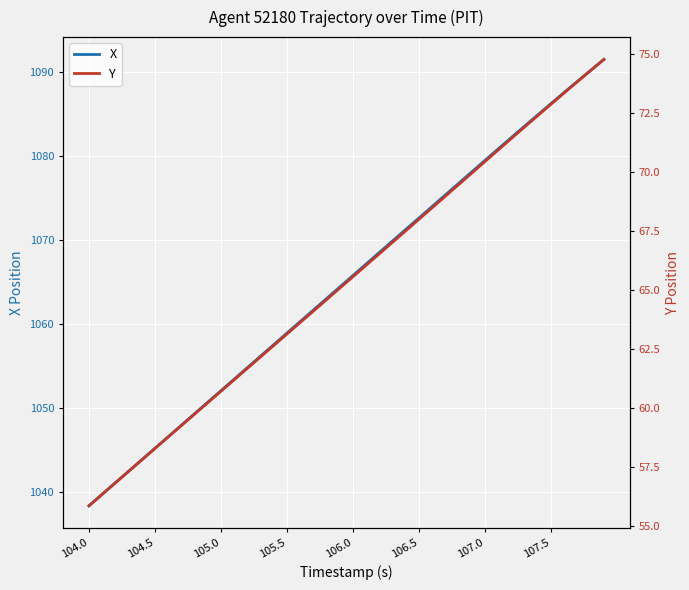

True or false: X has a value of 1072.6 at 106.5.

True